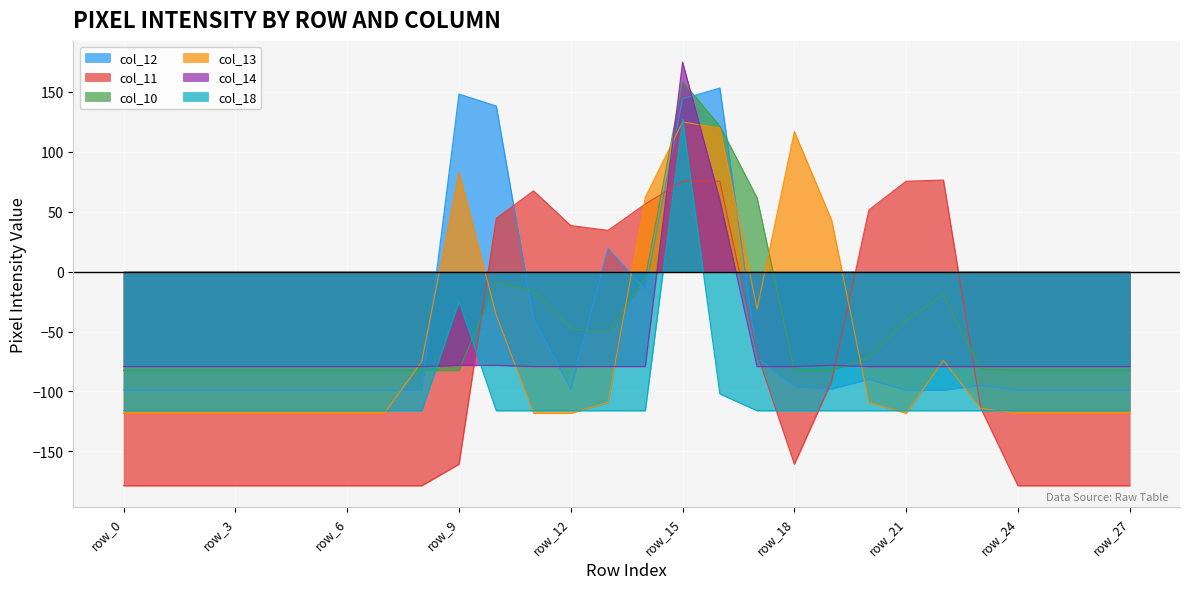

What is the maximum value shown in the chart?

174.8